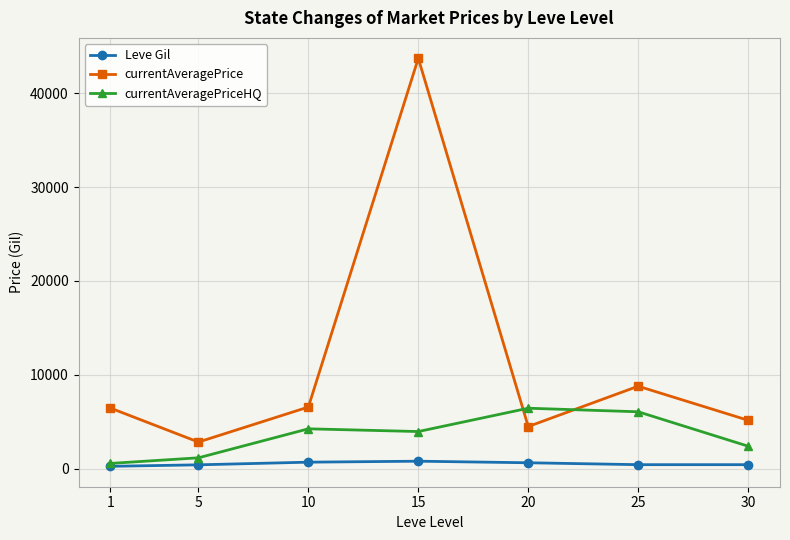

How many interior local valleys does the currentAveragePrice series have?

2